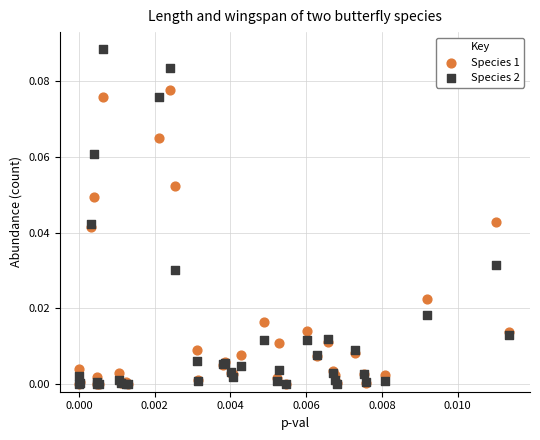

What are all the series names shown in the legend?

Species 1, Species 2